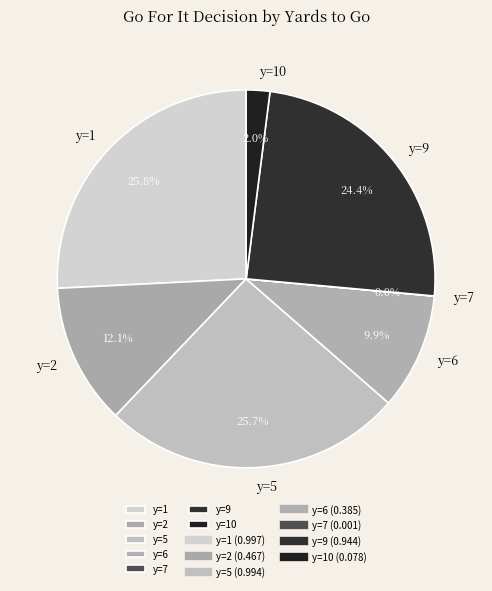

Which has a higher value, y=2 or y=9?

y=9